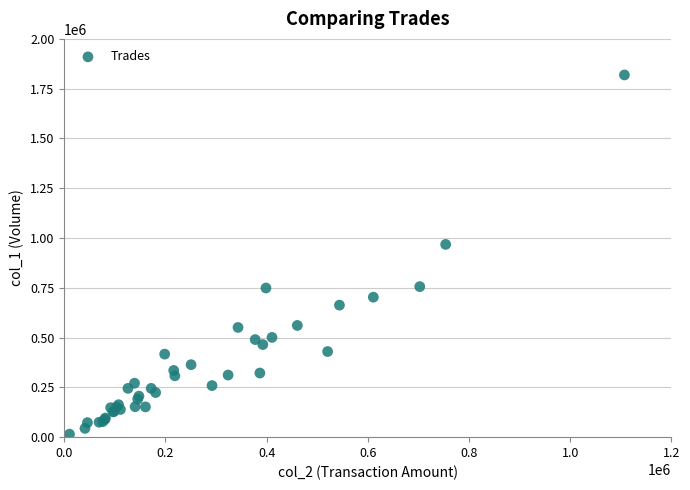

What Y value in the scatter plot is closest to 917000?

968000